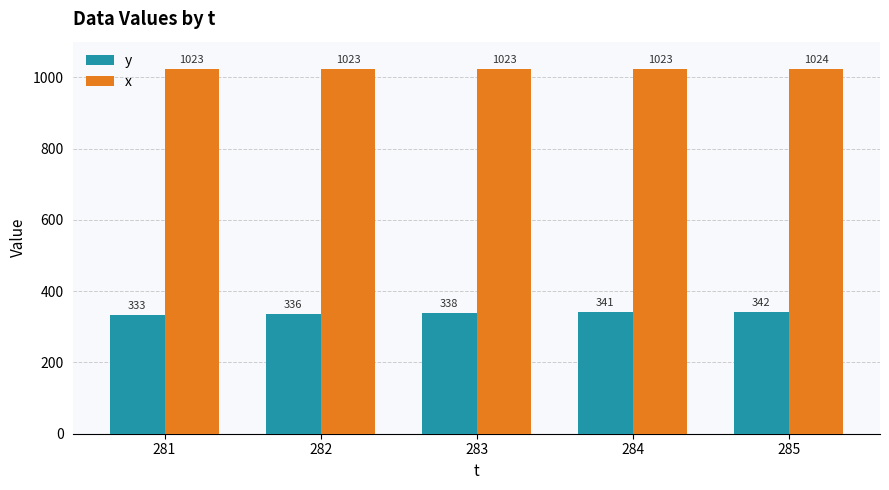

List the series in order of their overall mean, lowest first.

y, x